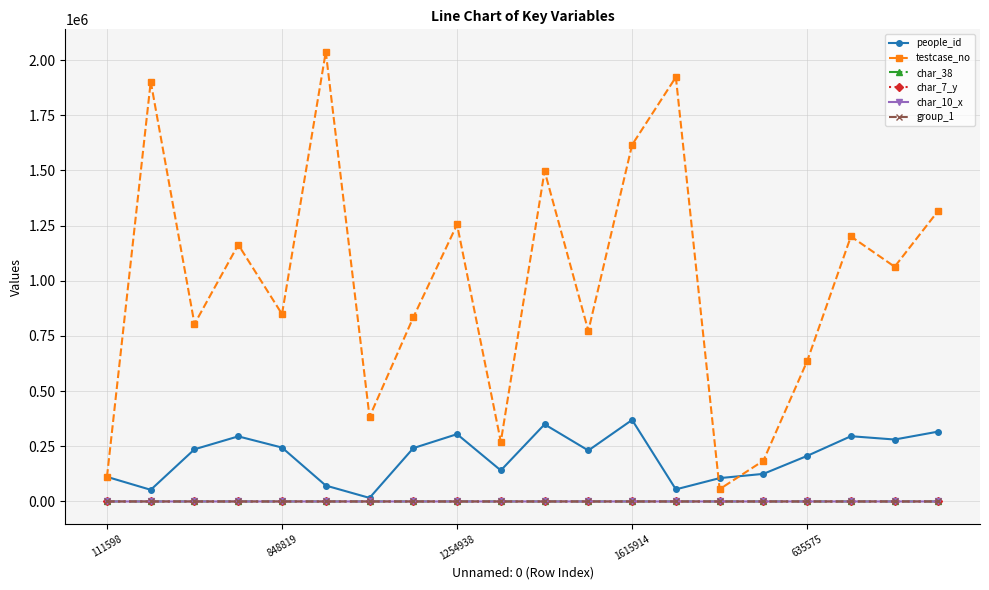

True or false: char_7_y has more than 1 points higher than both neighbors.

True